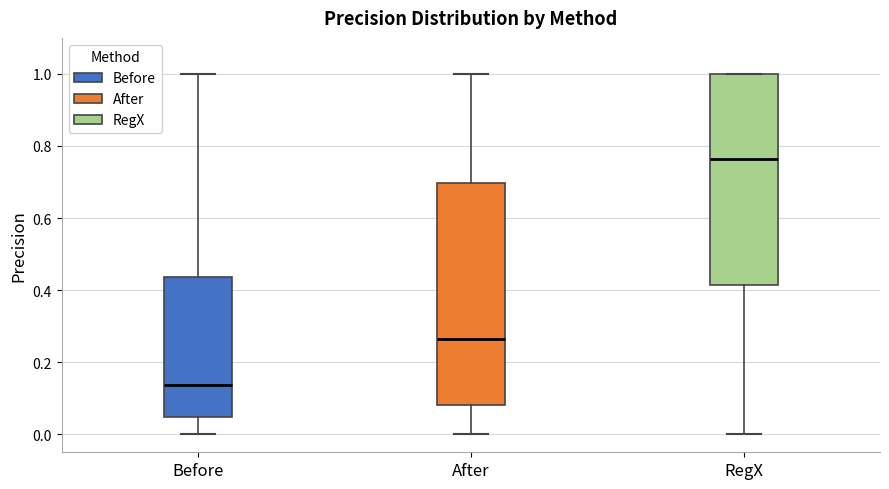

Reading left to right, read every box against the y-axis: the position of its median line, the range the box covers, and the ends of its whiskers. The values are not printed on the chart, so give them approximately, as read against the axis.

Before: median 0.14, box 0.04 to 0.44, whiskers 0.00 to 1.00
After: median 0.26, box 0.08 to 0.70, whiskers 0.00 to 1.00
RegX: median 0.76, box 0.42 to 1.00, whiskers 0.00 to 1.00